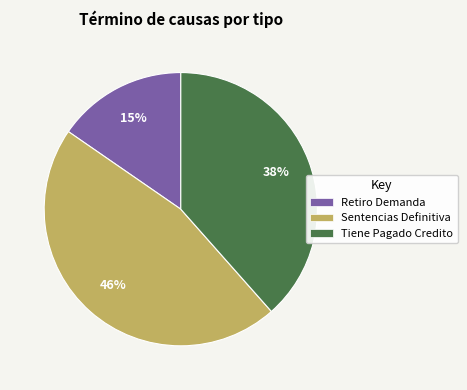

To the nearest percent, what is the difference between the largest and smallest slice percentages?

31%